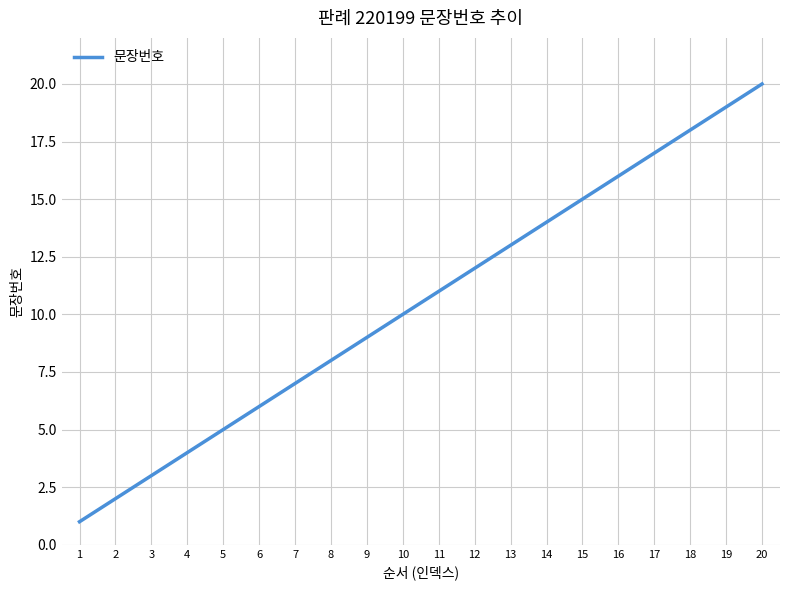

True or false: the data has more than 1 interior local peaks.

False